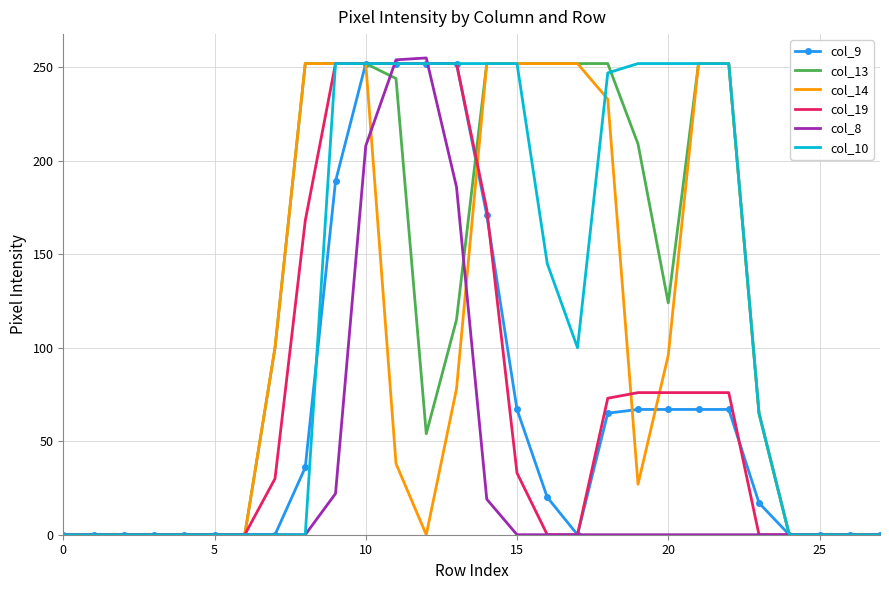

At how many categories does at least one series exceed 88?

16